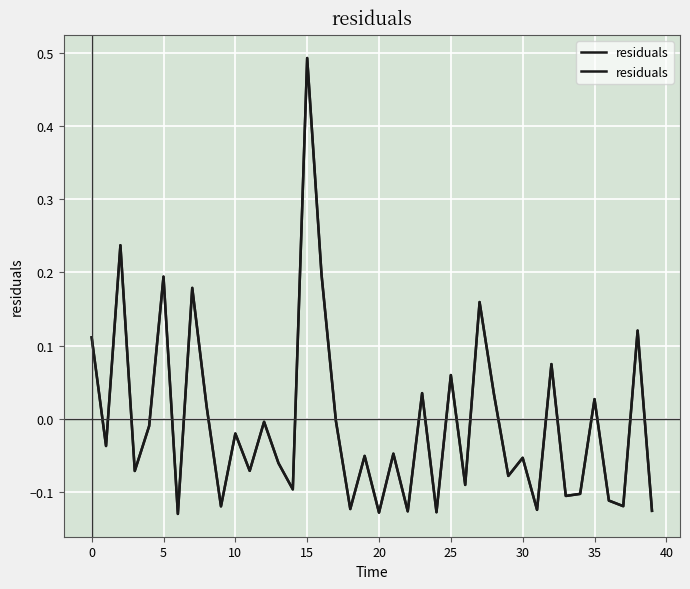

What is the label of the 10th point from the right?

30